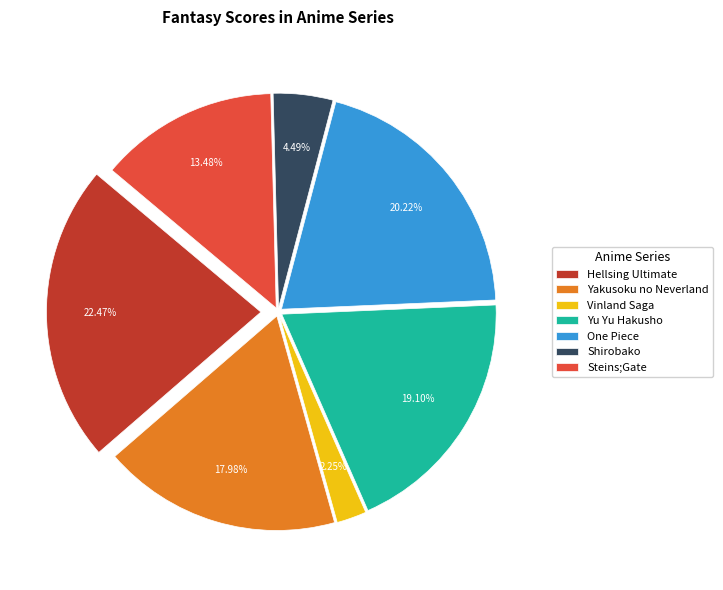

Which has a higher value, Hellsing Ultimate or One Piece?

Hellsing Ultimate